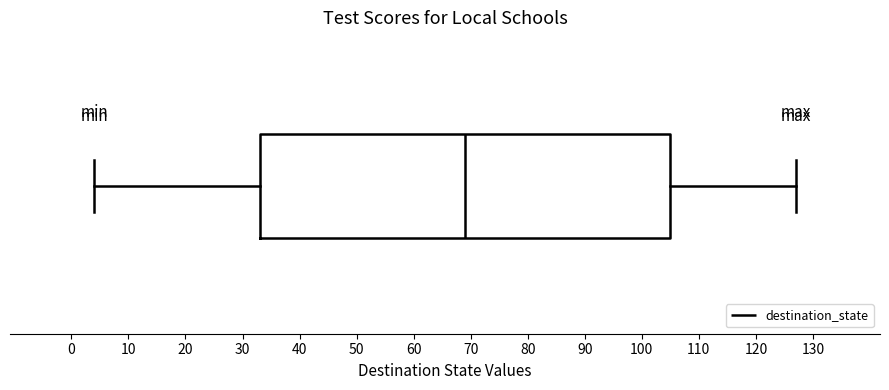

Read this box plot against the x-axis: the position of the median line, the range covered by the box, and the ends of both whiskers. The values are not printed on the chart, so give them approximately, as read against the axis.

median 69, box 33 to 105, whiskers 4 to 127